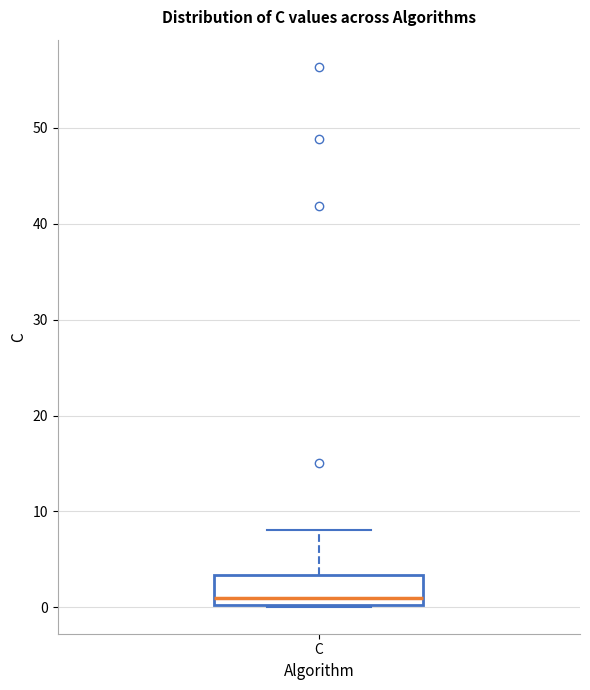

Where is the lower edge of the box for C on the y-axis? The values are not printed on the chart, so give them approximately, as read against the axis.

0